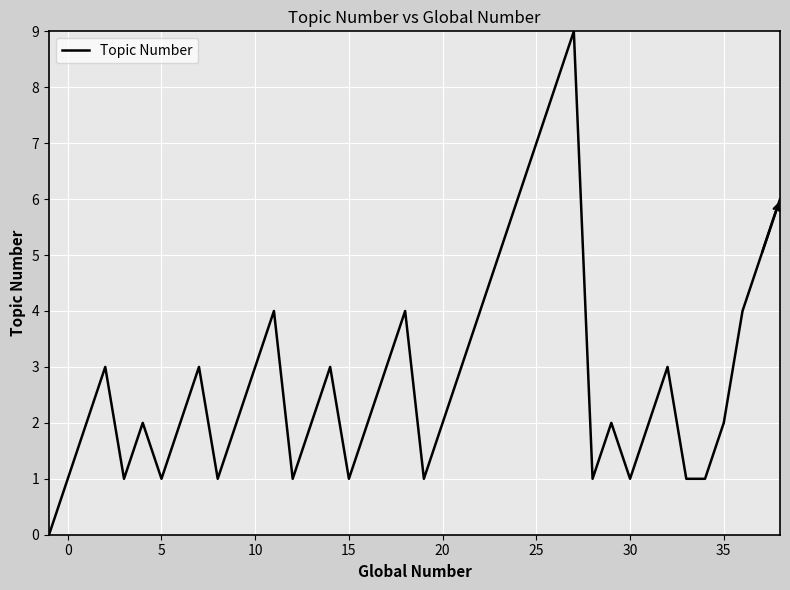

What is the difference between the maximum and minimum values?

9